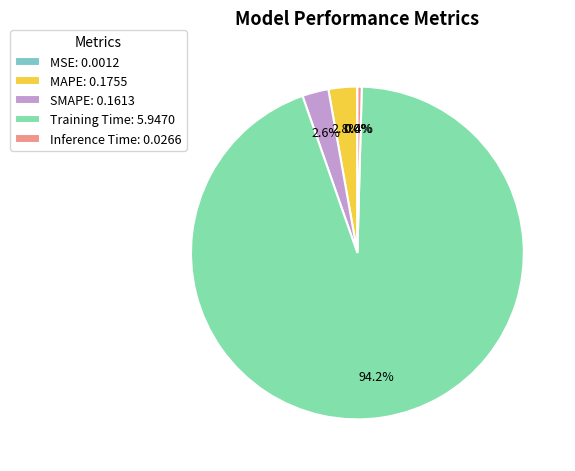

To the nearest percent, what is the average slice percentage?

20%